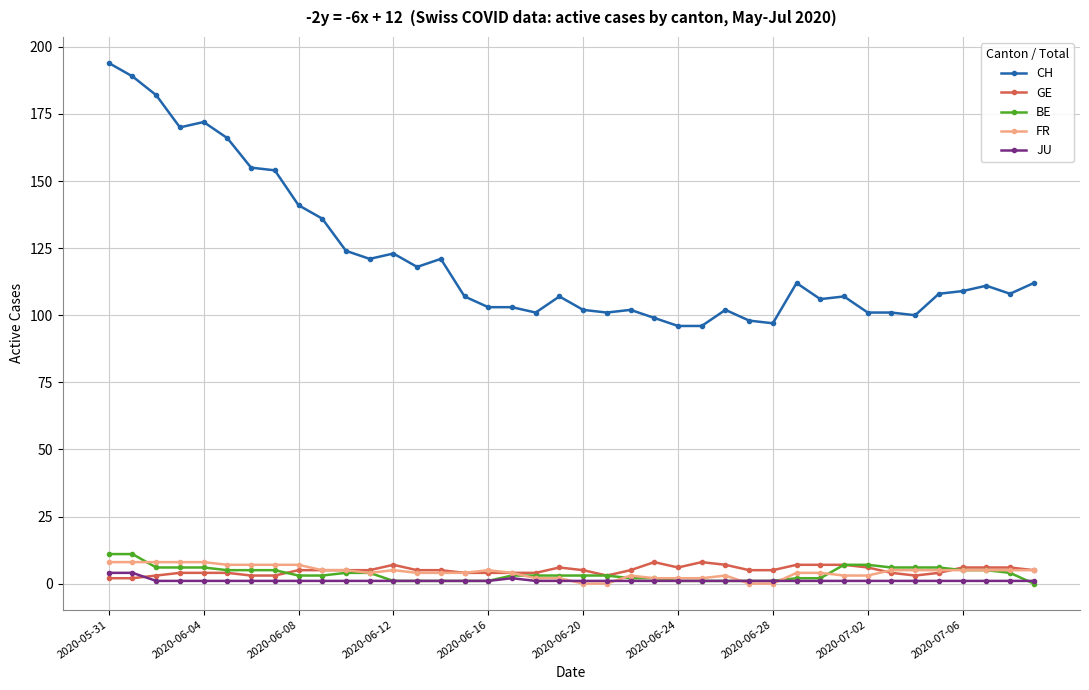

What is the value of the FR point at the 34th from the left?

5